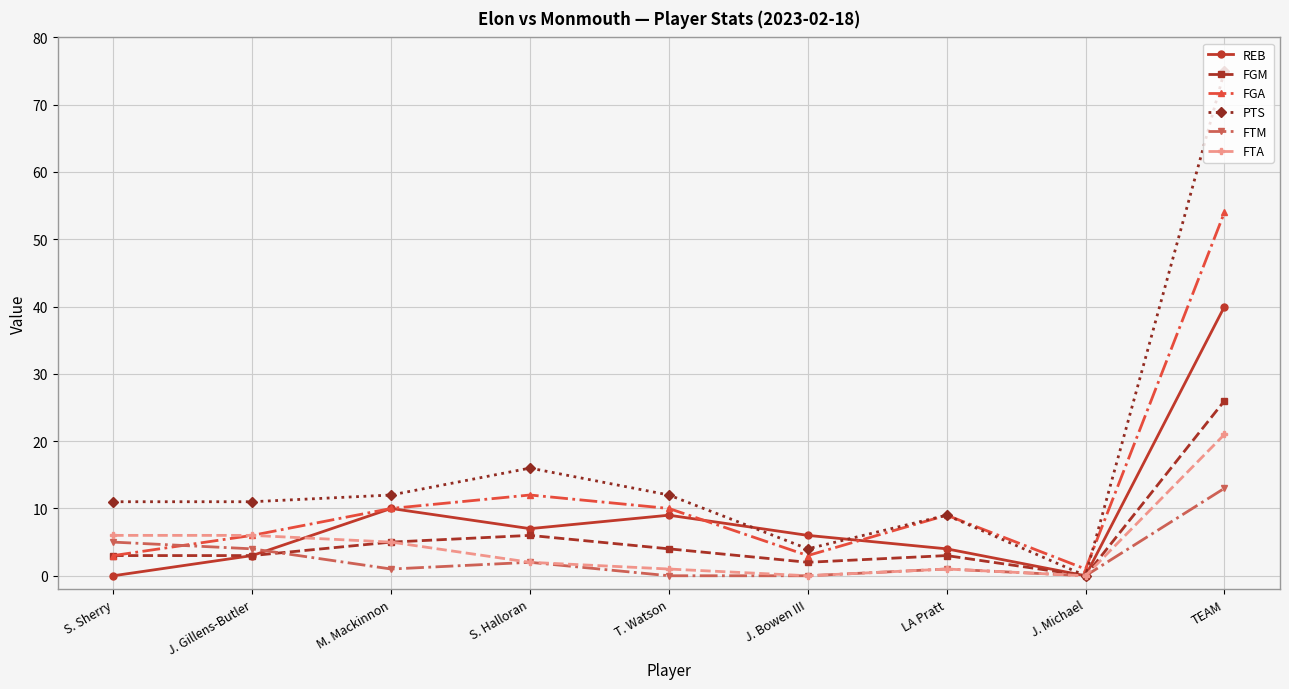

List the series in order of their peak value, lowest first.

FTM, FTA, FGM, REB, FGA, PTS